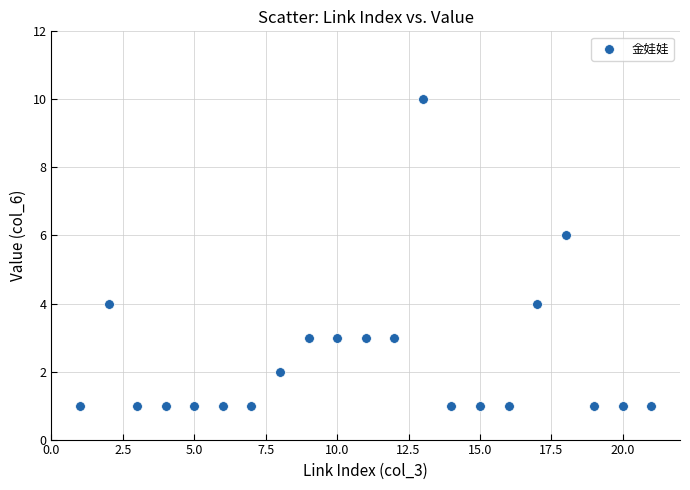

What is the range of Y values (max minus min)?

9